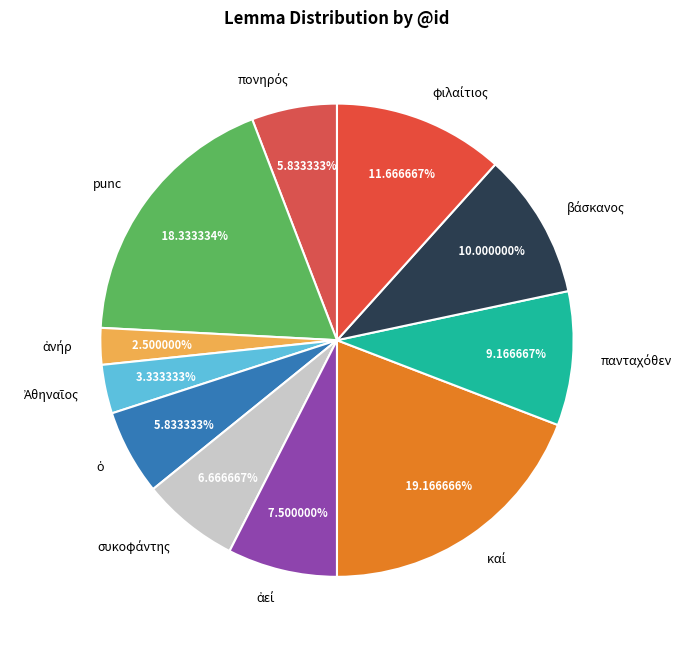

Is there a majority slice in this chart?

No